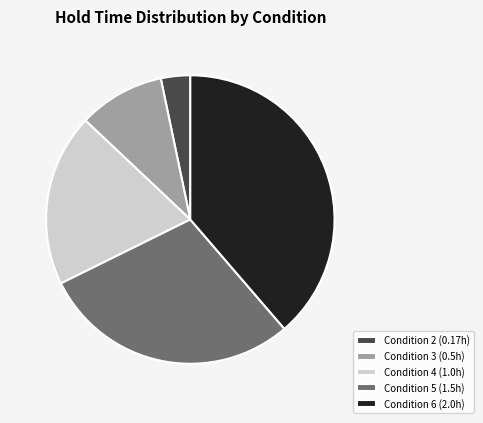

Which slice is the largest?

Condition 6